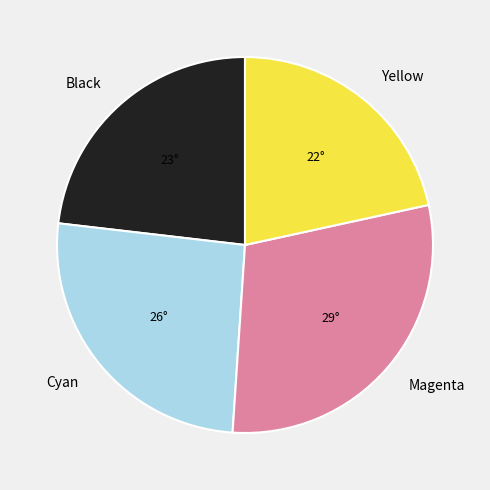

Count the number of slices in the pie.

4